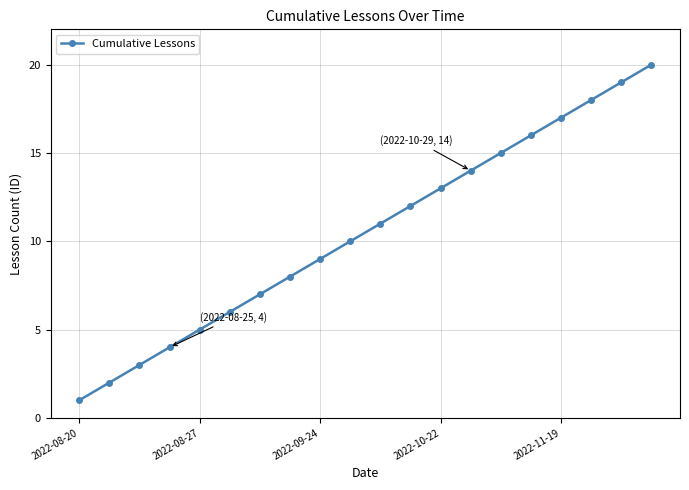

What is the maximum value shown in the chart?

20